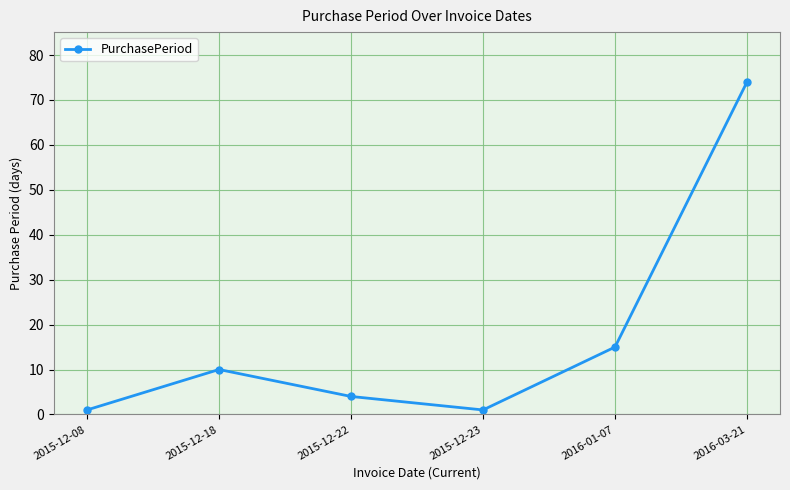

Count the number of data series in this chart.

1